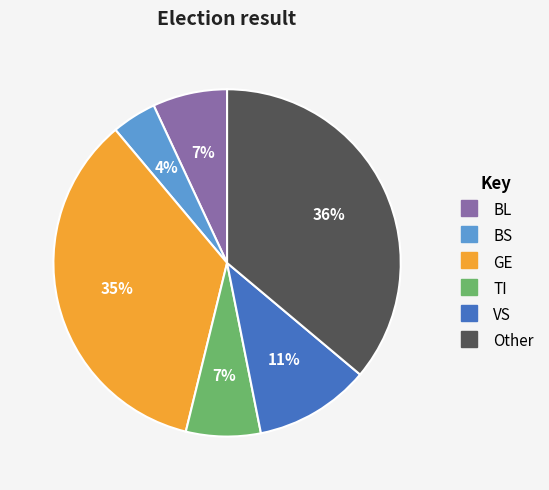

Combined, do TI and GE account for over 50%?

No